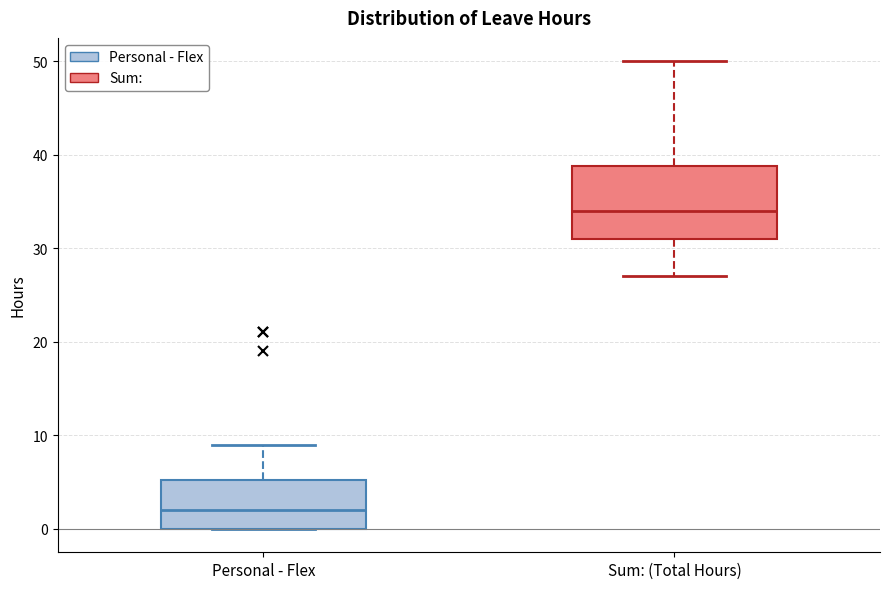

Which box has the lowest median line?

Personal - Flex